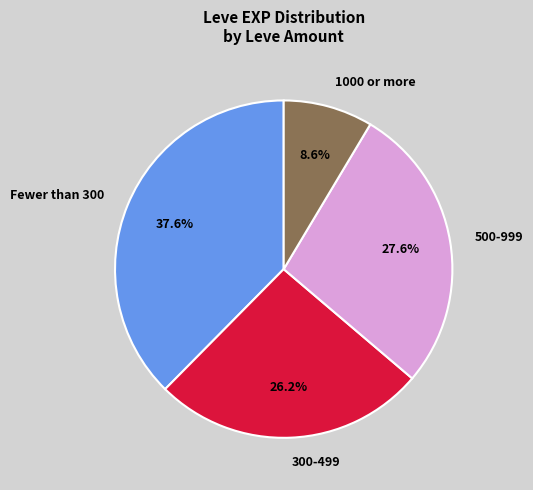

Between 500-999 and Fewer than 300, which is larger?

Fewer than 300